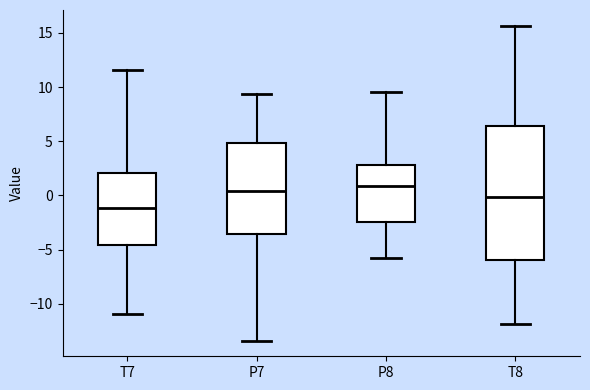

Reading left to right, read every box against the y-axis: the position of its median line, the range the box covers, and the ends of its whiskers. The values are not printed on the chart, so give them approximately, as read against the axis.

T7: median -1.0, box -4.5 to 2.0, whiskers -11.0 to 11.5
P7: median 0.5, box -3.5 to 5.0, whiskers -13.5 to 9.5
P8: median 1.0, box -2.5 to 3.0, whiskers -5.5 to 9.5
T8: median 0.0, box -6.0 to 6.5, whiskers -12.0 to 15.5